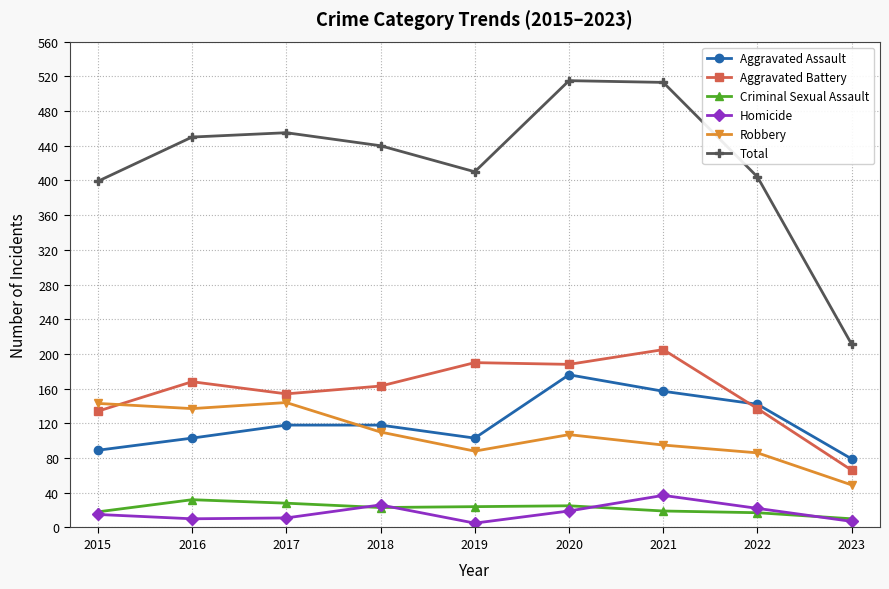

At how many categories does at least one series exceed 502?

2